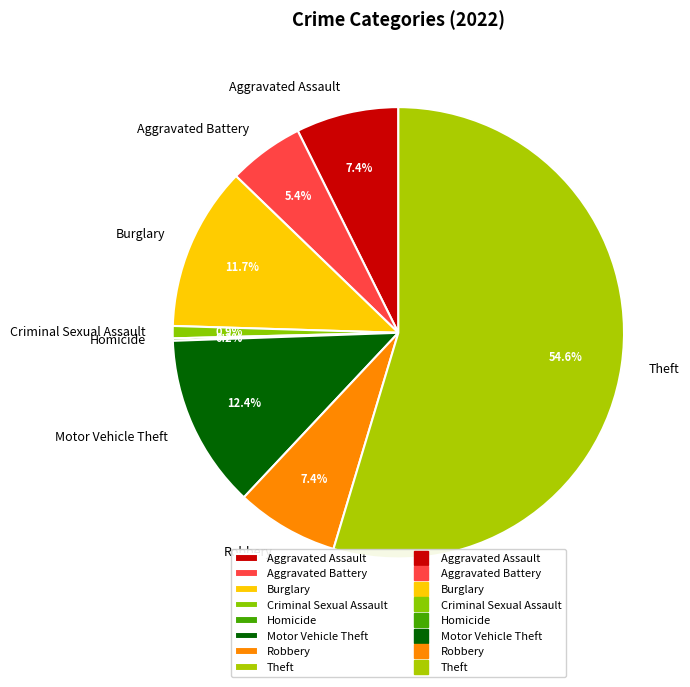

To the nearest percent, what is the difference between the Aggravated Assault and Aggravated Battery slice percentages?

2%